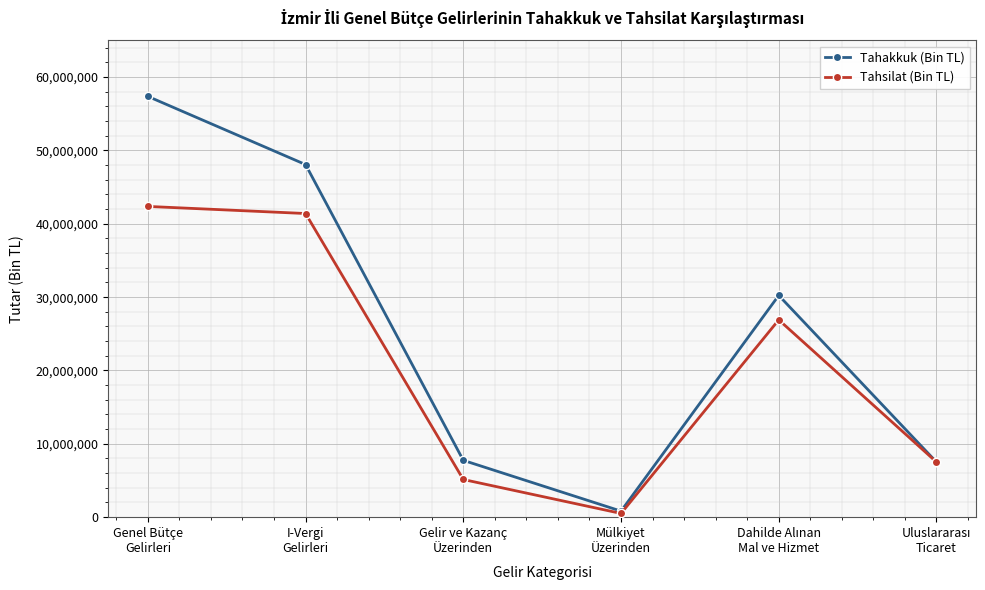

At which category does Tahakkuk (Bin TL) reach its first local valley?

Mülkiyet
Üzerinden